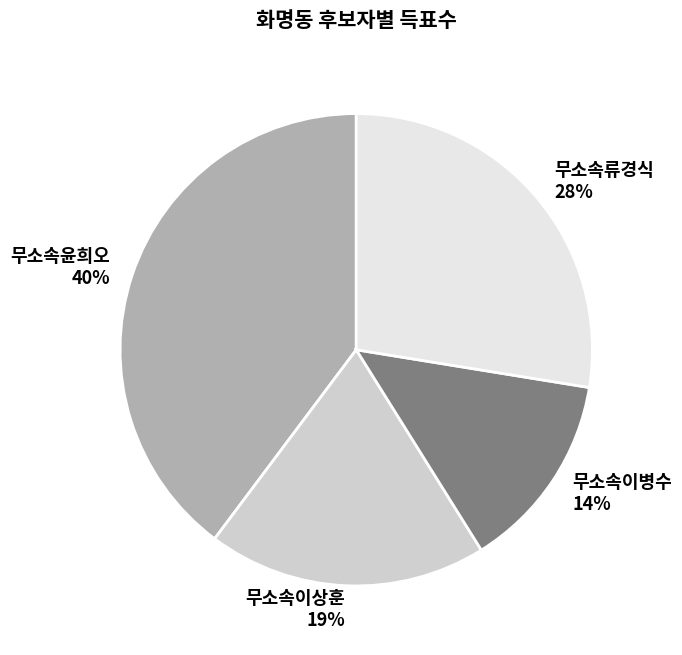

Does 무소속이상훈 account for over 50% of the chart?

No